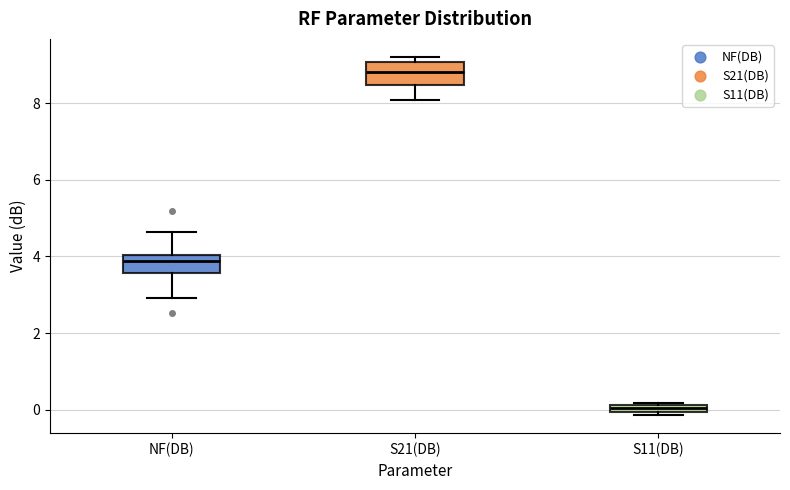

Where does the lower whisker of the box for S21(DB) end on the y-axis? The values are not printed on the chart, so give them approximately, as read against the axis.

8.0